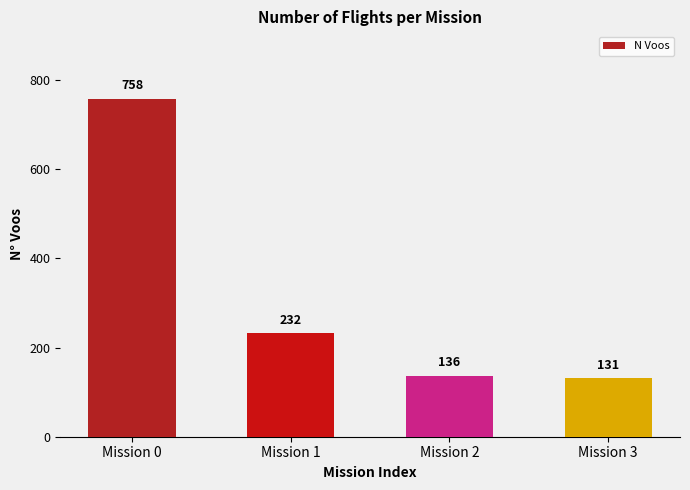

Rank the categories by value from lowest to highest.

Mission 3, Mission 2, Mission 1, Mission 0